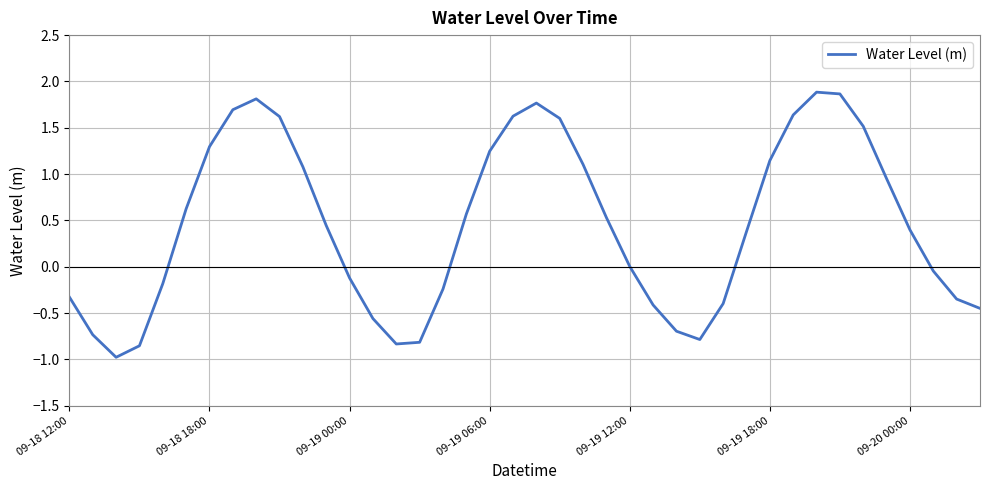

What is the greatest value displayed?

1.9